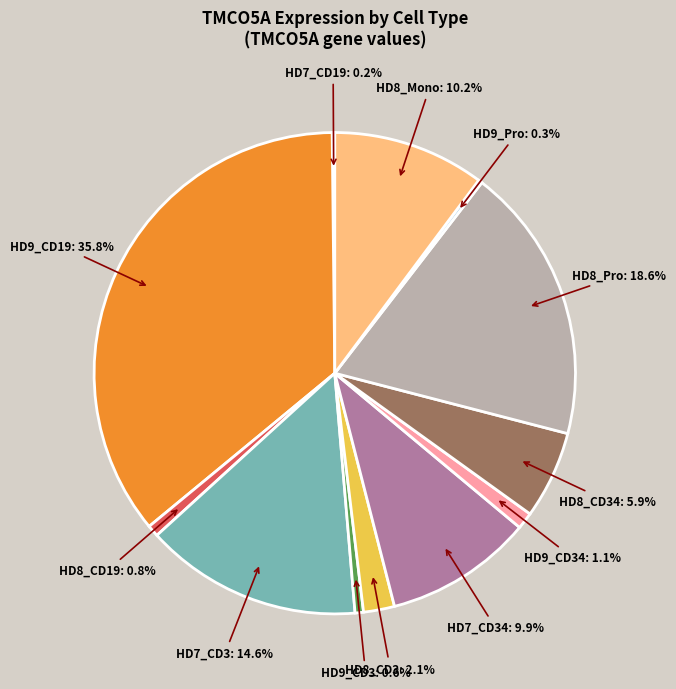

To the nearest percent, what portion does HD8_CD34 represent?

6%